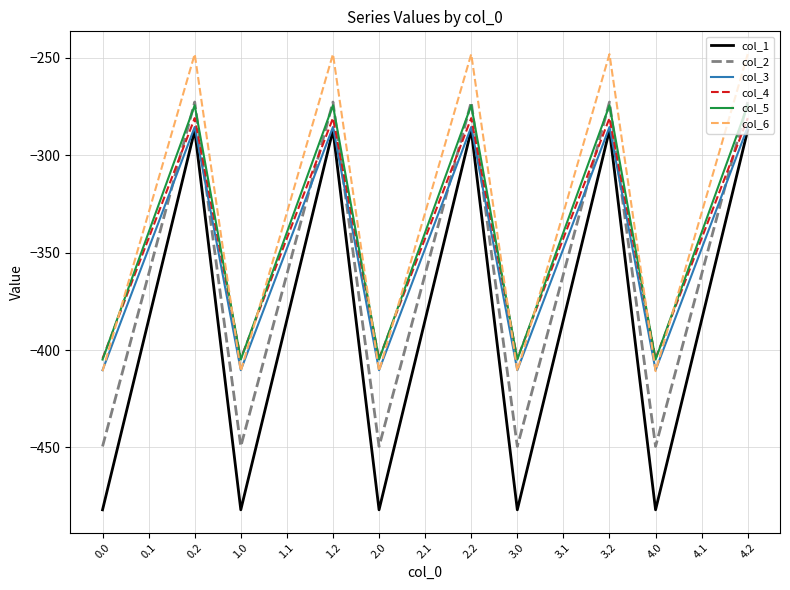

What is the difference between the second highest and minimum values in the col_3 series?

124.8